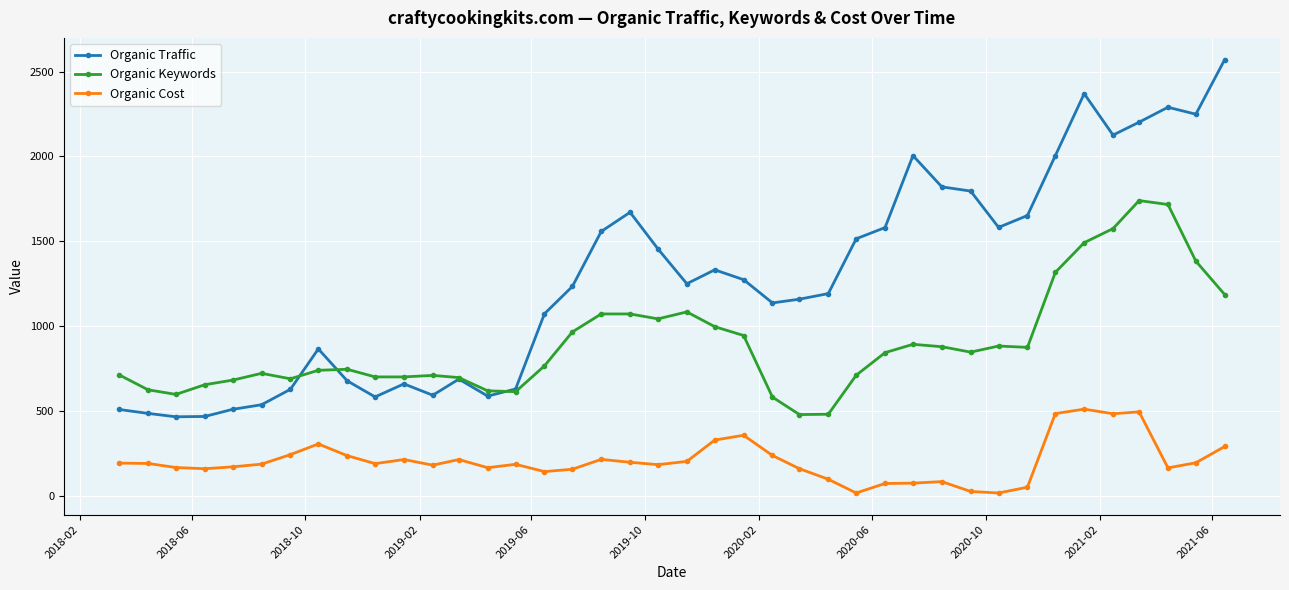

True or false: Organic Traffic and Organic Cost intersect in this chart.

False